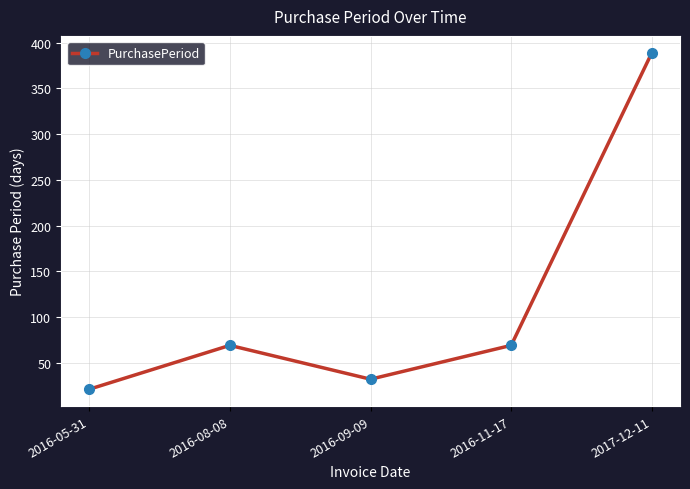

Reading left to right, list all the values displayed in this chart.

2016-05-31=21	2016-08-08=69	2016-09-09=32	2016-11-17=69	2017-12-11=389